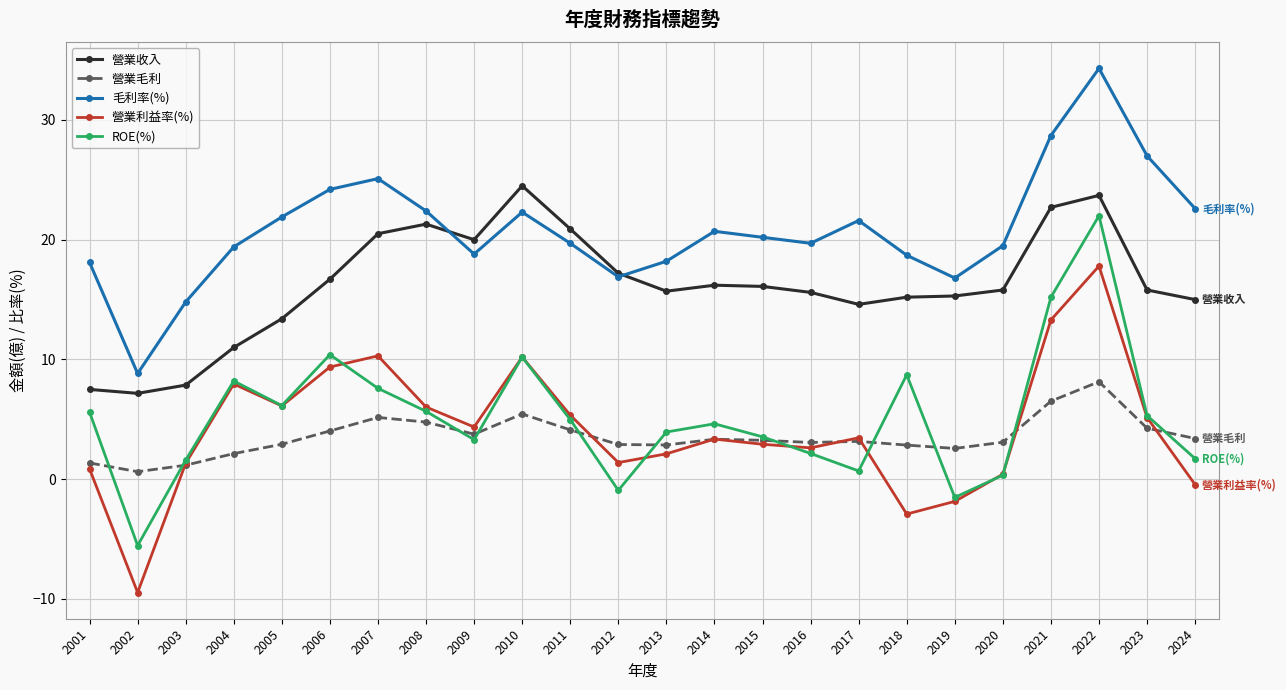

The value of 毛利率(%) at 2002 is 4.4. True or false?

False